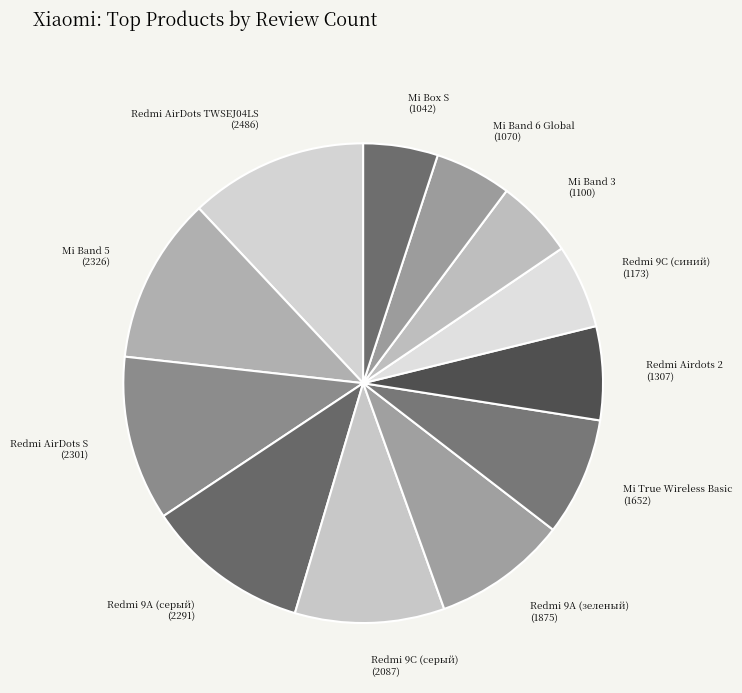

What is the ratio of the value at Mi Box S (1042) to the value at Redmi 9A (серый) (2291)?

0.5